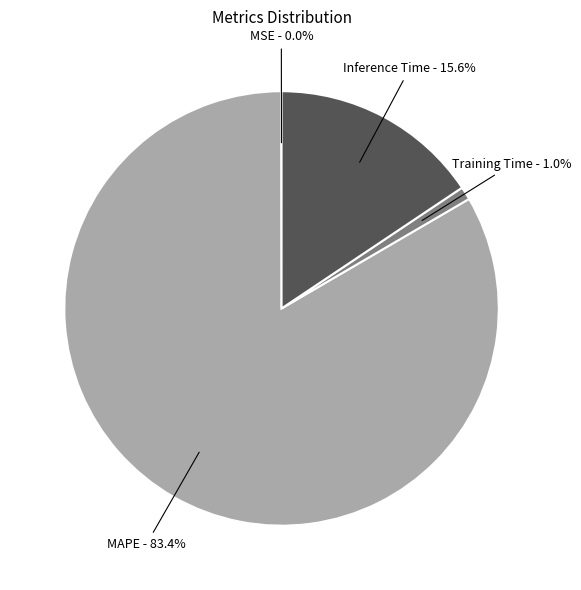

Is it true that Inference Time is 7% of the pie?

False